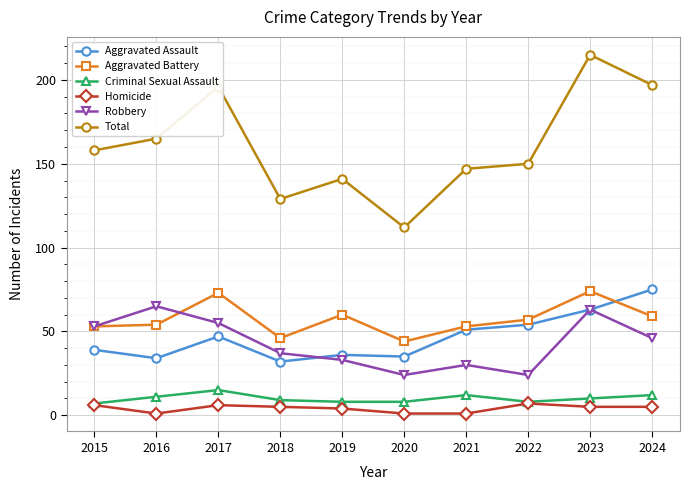

True or false: Robbery and Homicide intersect in this chart.

False